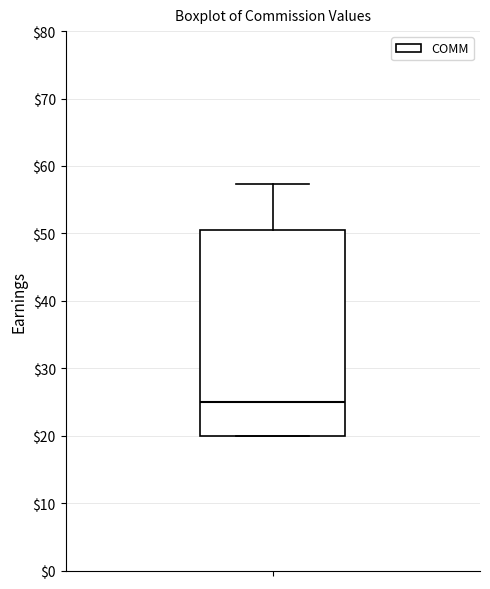

Where is the upper edge of the box on the y-axis? The values are not printed on the chart, so give them approximately, as read against the axis.

51